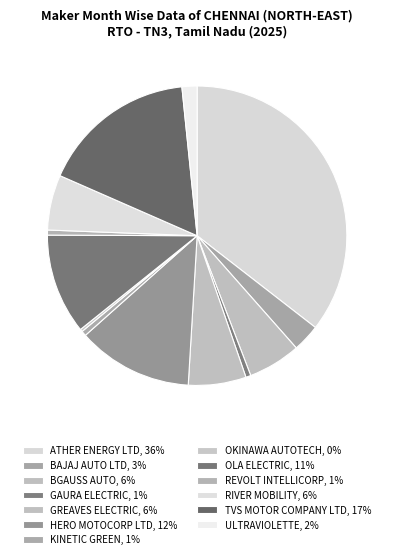

Is there any slice that represents more than half of the pie?

No